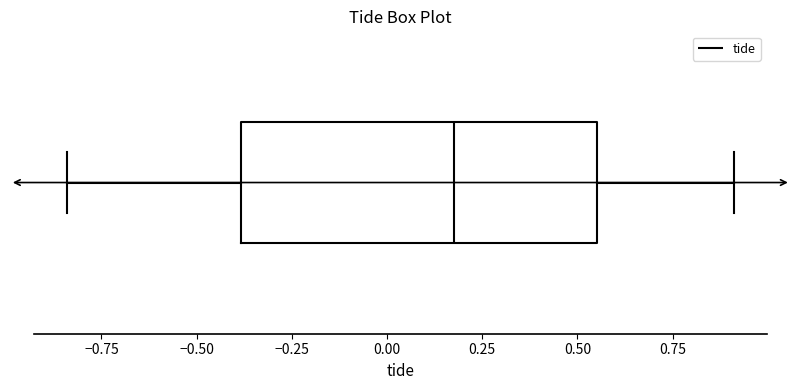

Read this box plot against the x-axis: the position of the median line, the range covered by the box, and the ends of both whiskers. The values are not printed on the chart, so give them approximately, as read against the axis.

median 0.20, box -0.40 to 0.55, whiskers -0.85 to 0.90